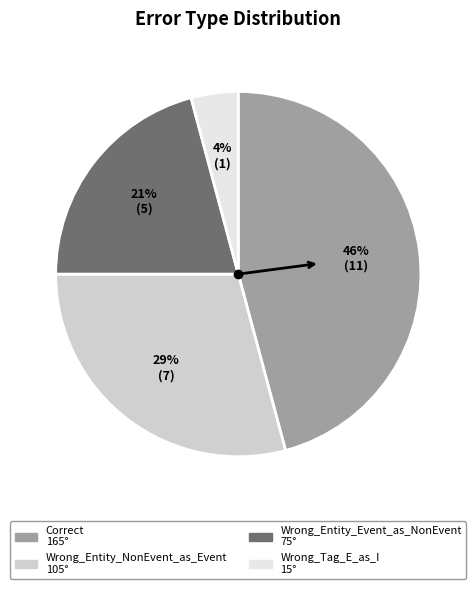

Rank the categories by value from lowest to highest.

Wrong_Tag_E_as_I, Wrong_Entity_Event_as_NonEvent, Wrong_Entity_NonEvent_as_Event, Correct